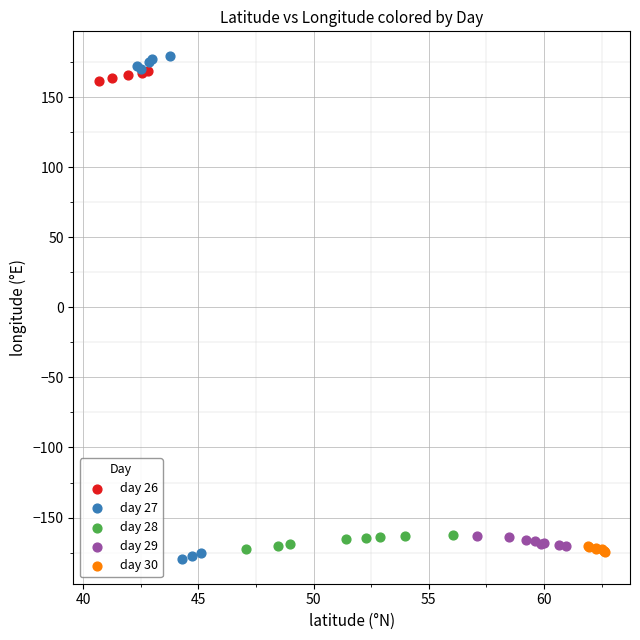

Which series has the largest Y range (max minus min)?

day 27